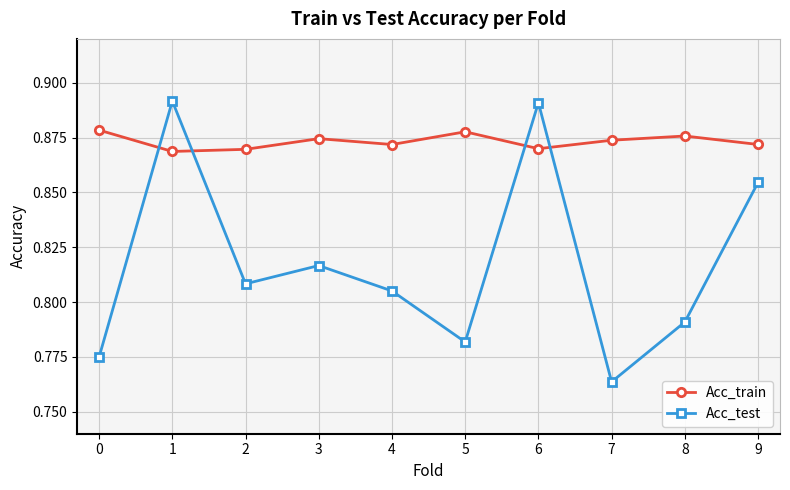

Does the chart have visible grid lines?

Yes